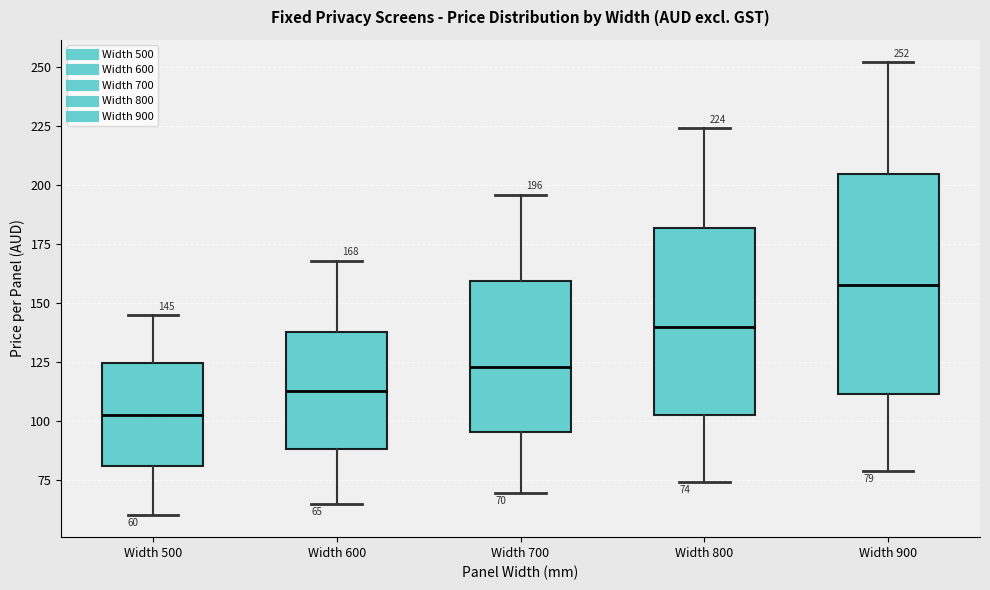

Which box's median line is the lowest?

Width 500